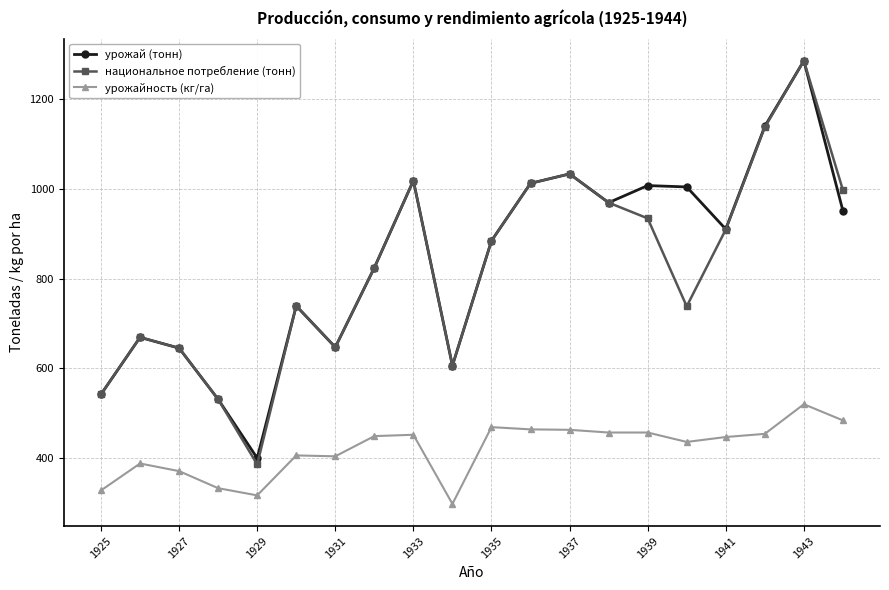

What is the minimum value for урожайность (кг/га)?

298